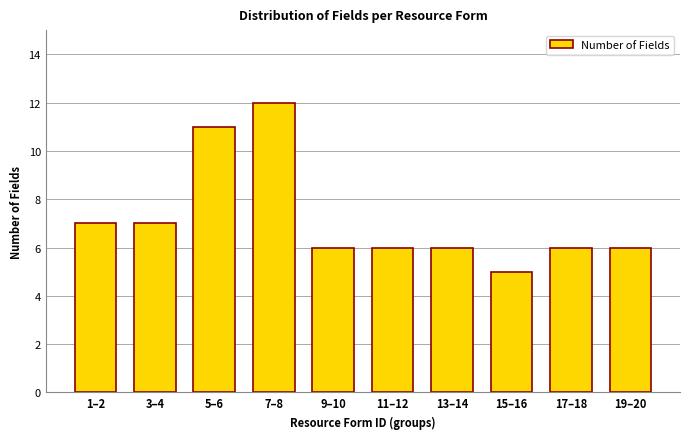

Reading left to right, list all the values displayed in this chart.

7	7	11	12	6	6	6	5	6	6